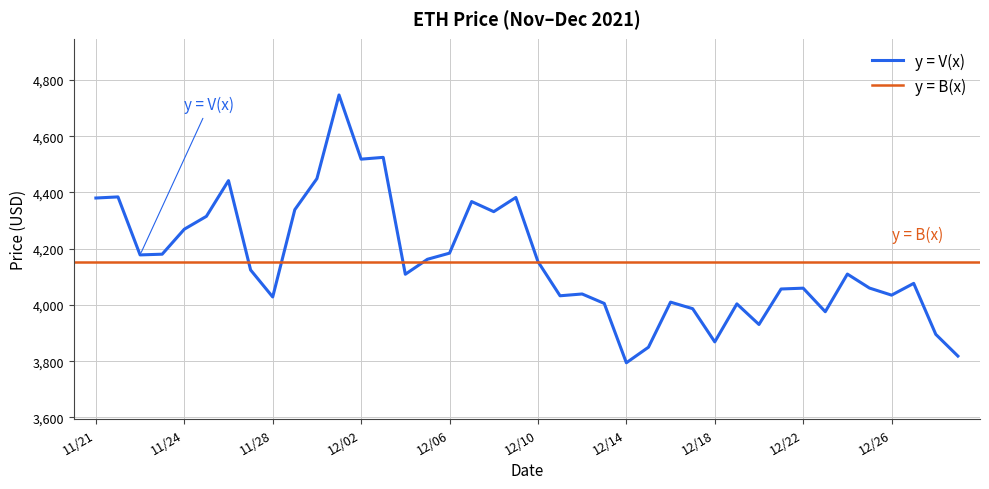

Which has a higher value, 12/03 or 12/19?

12/03